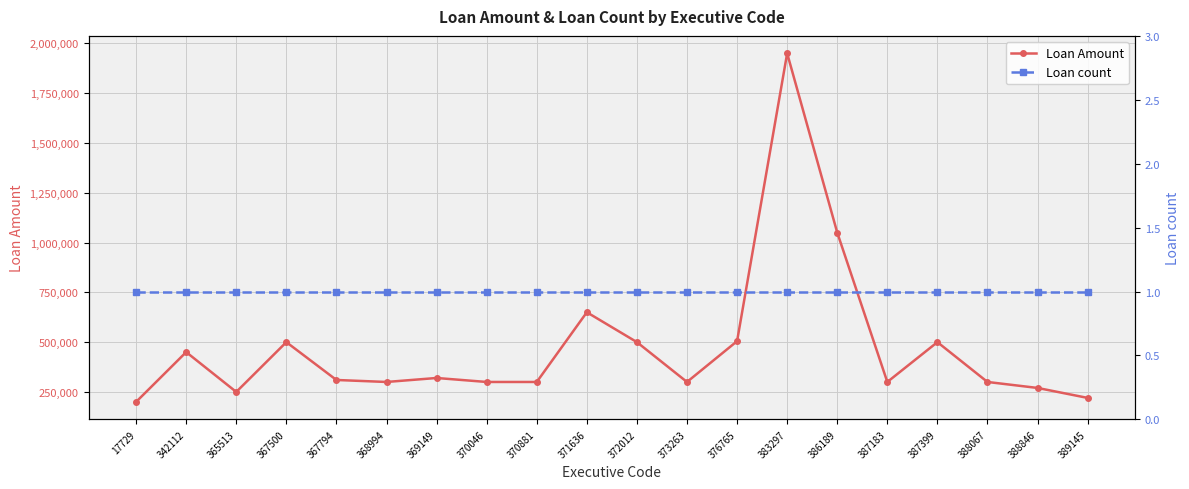

At which label does Loan Amount reach its peak?

383297